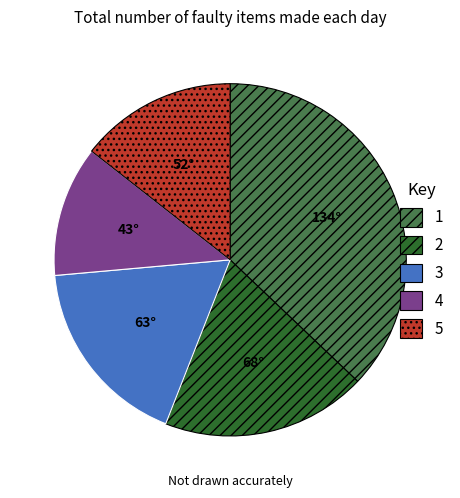

True or false: 2 accounts for 19% of the total.

True